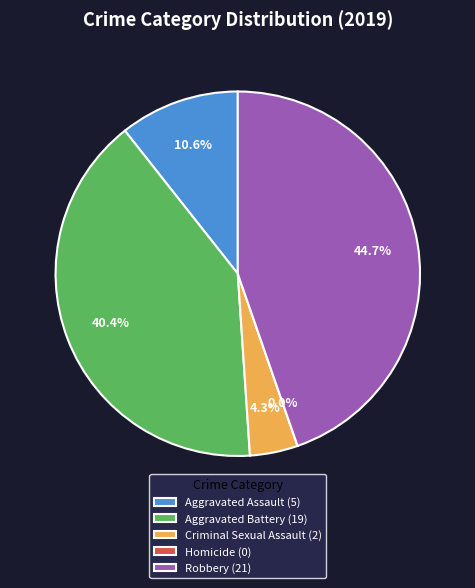

To the nearest percent, what portion does Aggravated Assault represent?

11%